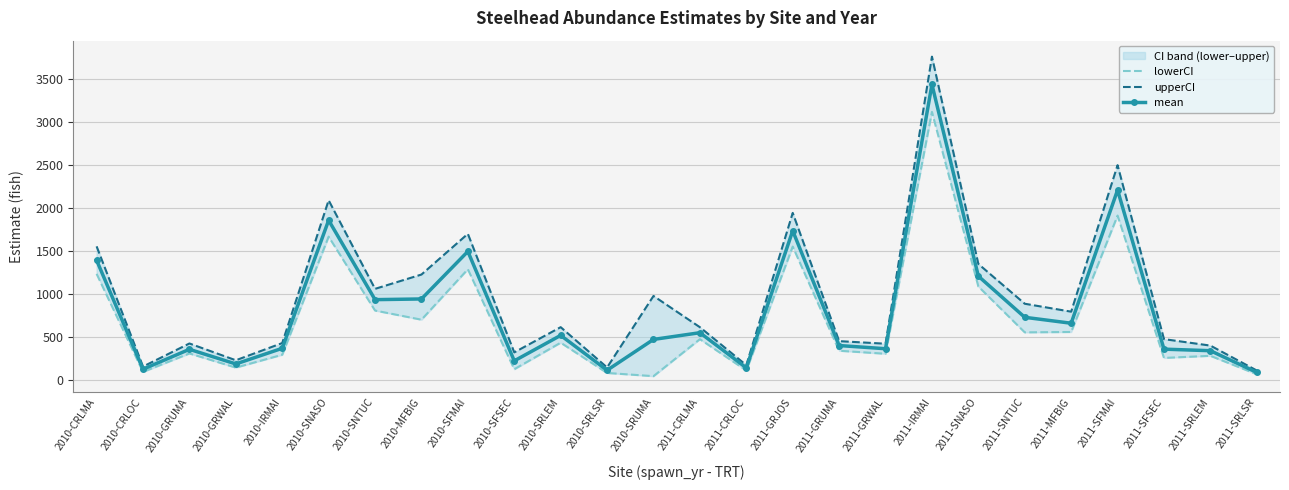

The upperCI series shows 158.8 at 2010-CRLOC. True or false?

True